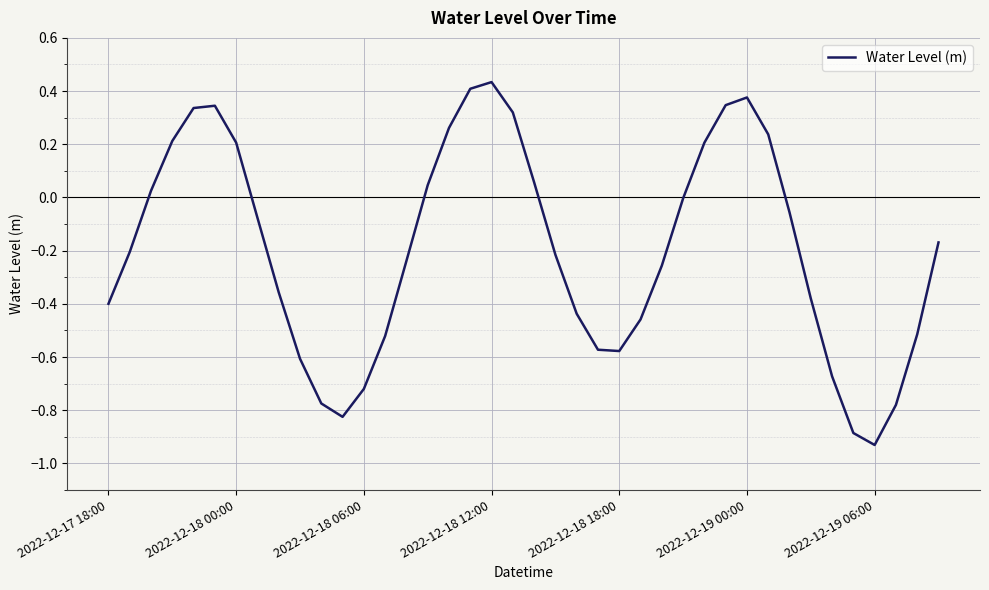

What is the difference between the maximum and minimum values?

1.4